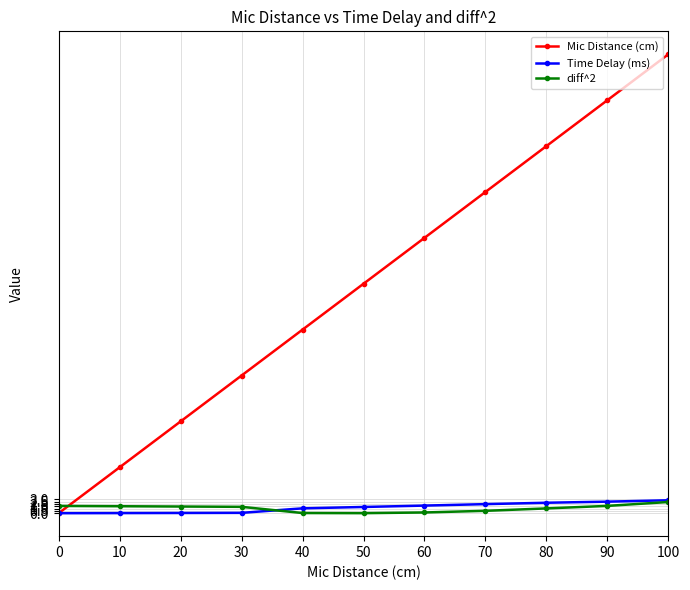

How many lines are shown in the chart?

3